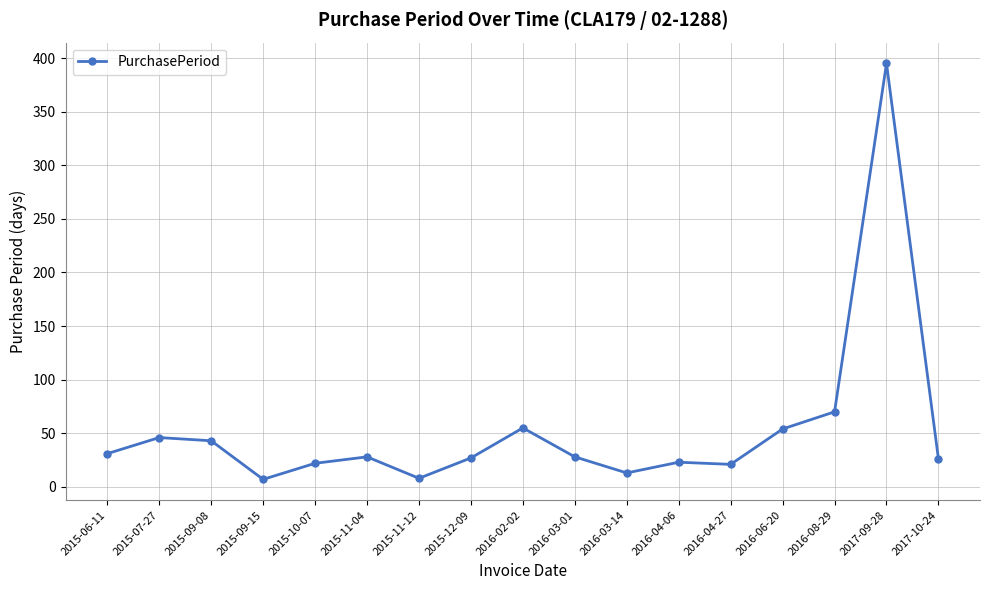

What is the ratio of the value at 2015-10-07 to the value at 2017-09-28?

0.1